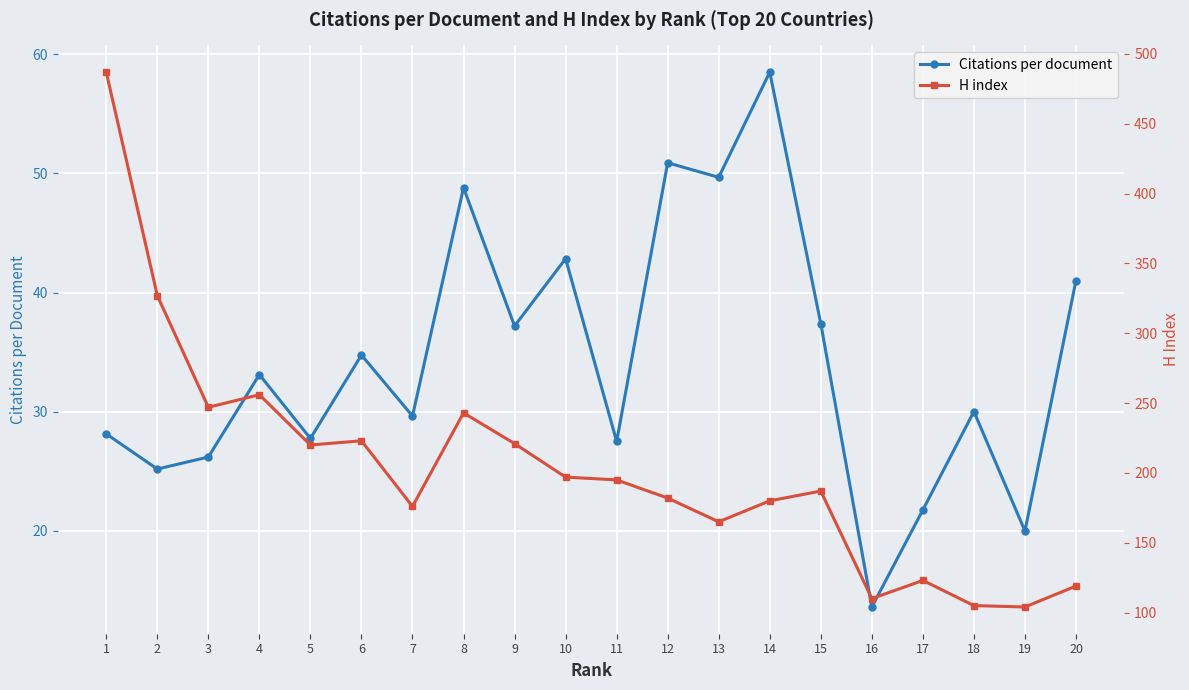

What is the sum of all Citations per document values?

683.9